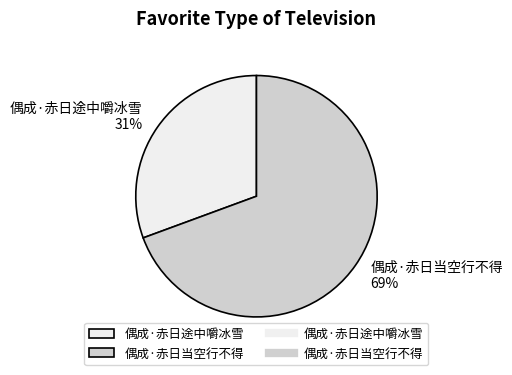

Which slice is the smallest?

偶成·赤日途中嚼冰雪